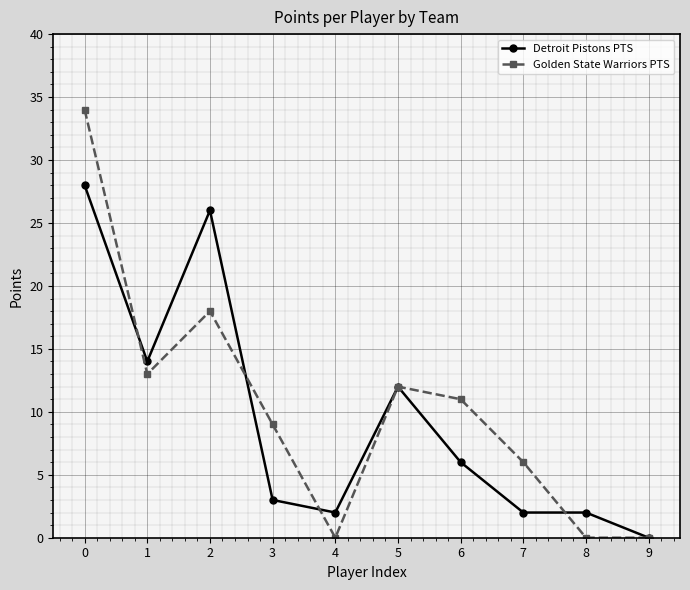

Where is the first local maximum for Detroit Pistons PTS?

2